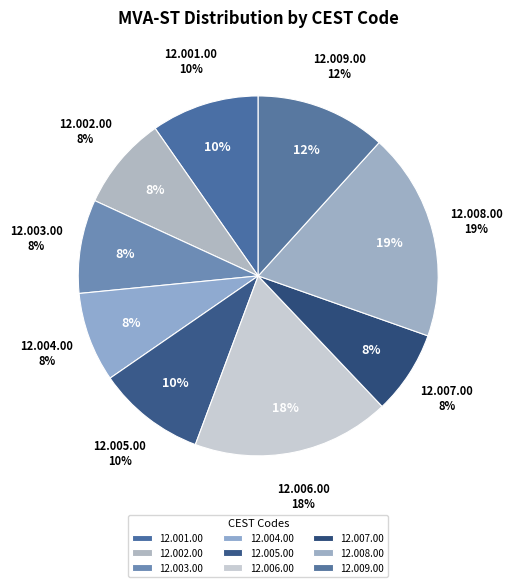

Rank the categories by value from lowest to highest.

12.007.00, 12.004.00, 12.002.00, 12.003.00, 12.001.00, 12.005.00, 12.009.00, 12.006.00, 12.008.00